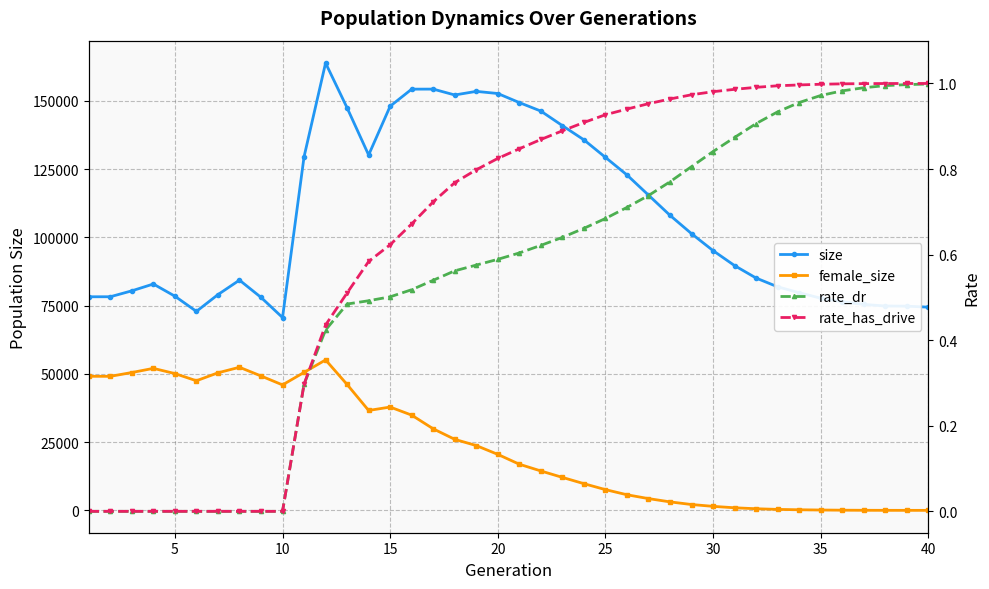

How many data points in size are less than 95168?

20